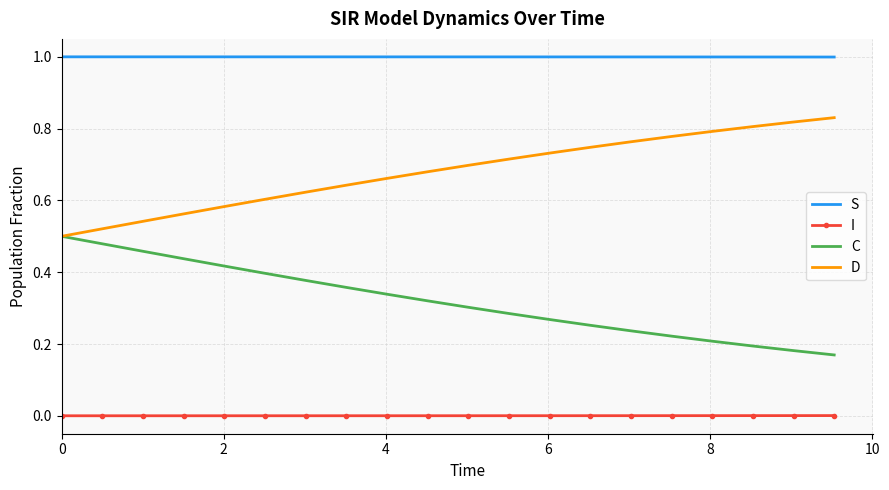

At how many categories does at least one series exceed 0?

20